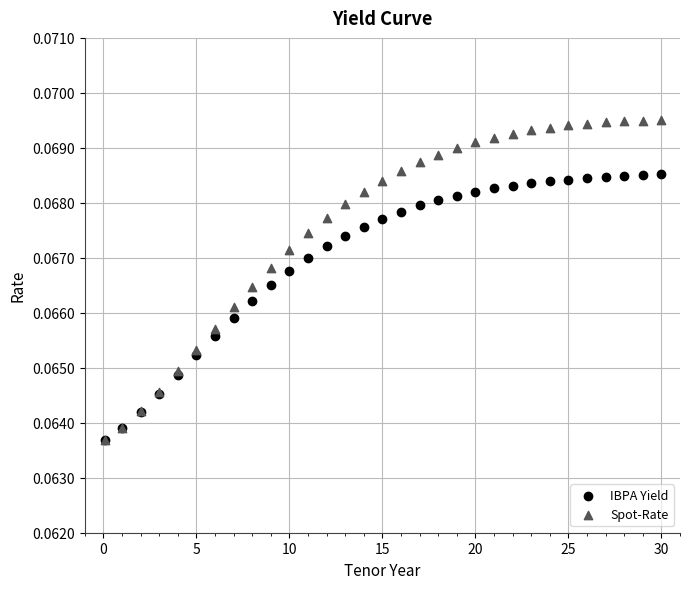

What are all the series names shown in the legend?

IBPA Yield, Spot-Rate